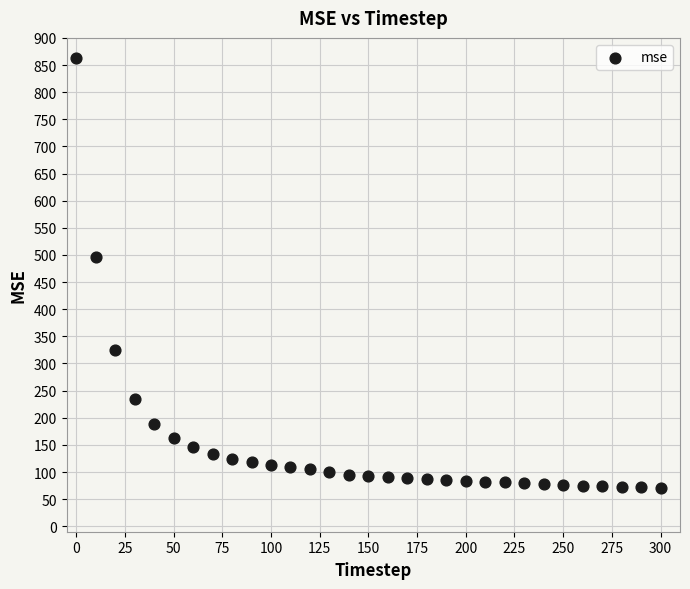

What Y value in the scatter plot is closest to 466?

496.8